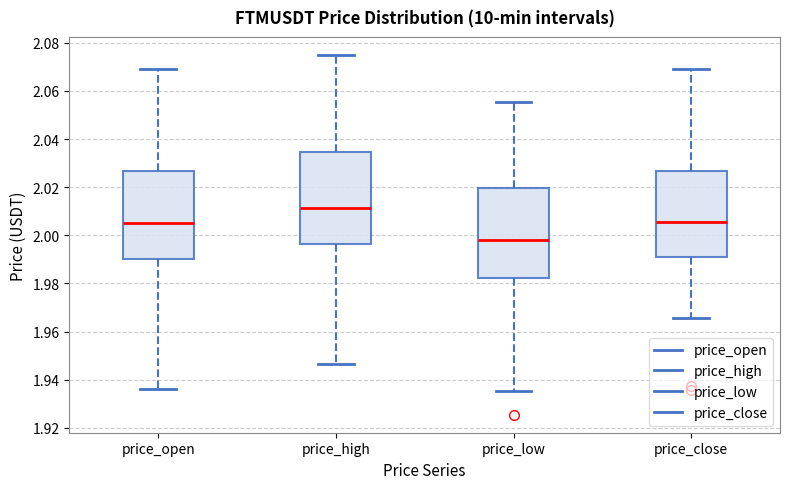

Which box has the lowest median line?

price_low